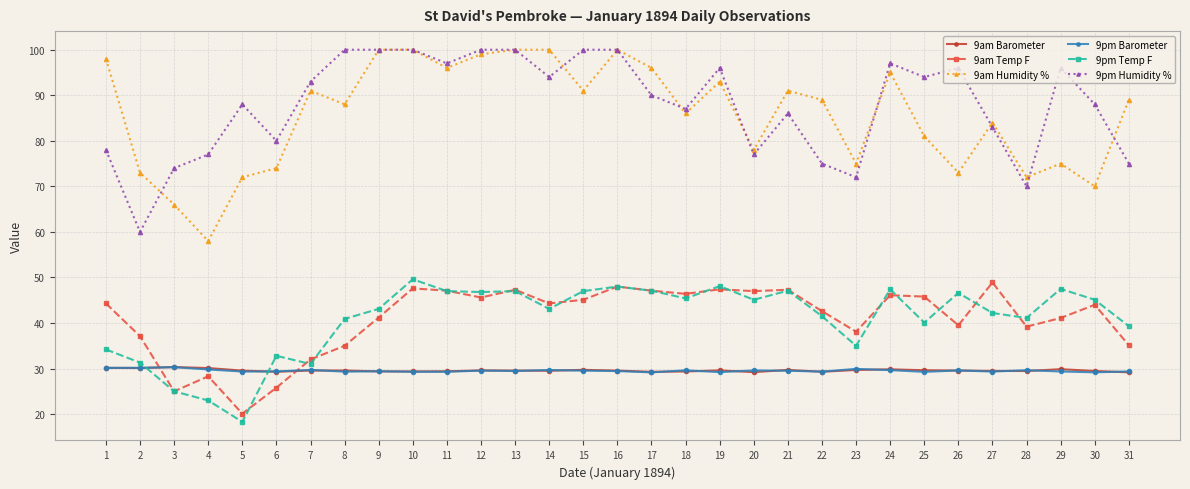

What is the difference between the second highest and second lowest values in the 9pm Humidity % series?

30.0